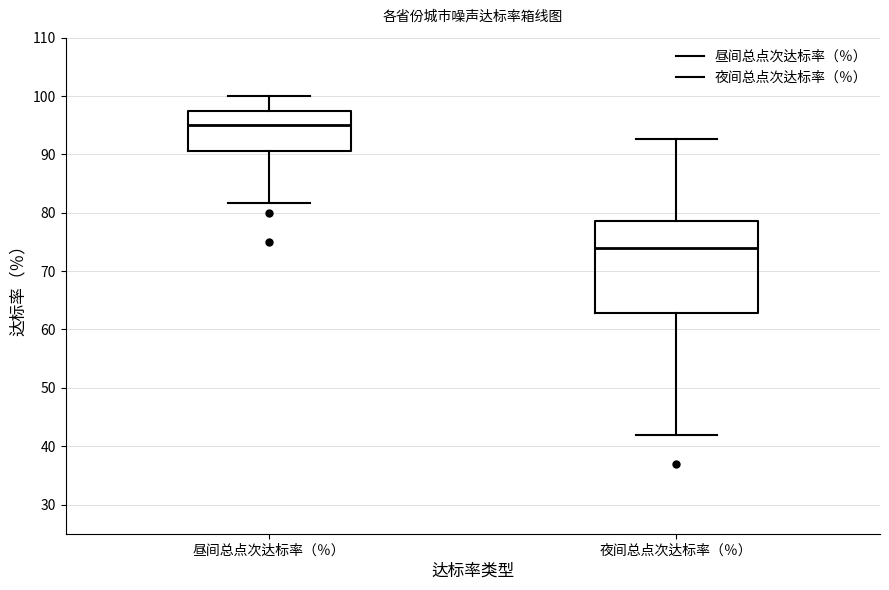

Which box has the lowest median line?

夜间总点次达标率（％）